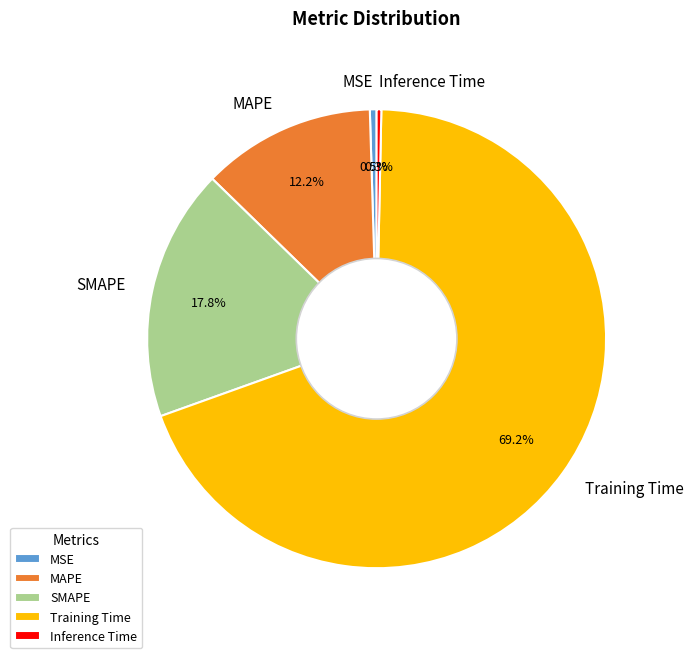

How many segments does this pie chart have?

5